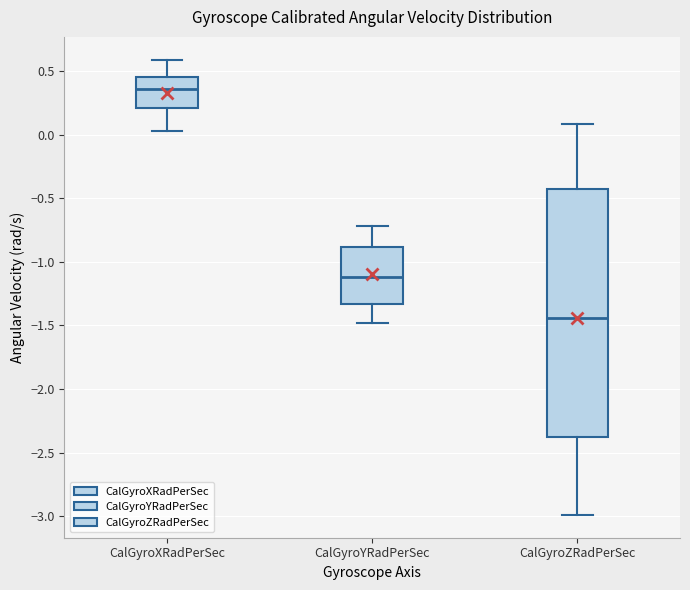

Reading left to right, transcribe this box plot: for each box, give where its median line is, the range the box spans, and where its two whiskers end, as read against the y-axis. The values are not printed on the chart, so give them approximately, as read against the axis.

CalGyroXRadPerSec: median 0.35, box 0.20 to 0.45, whiskers 0.05 to 0.60
CalGyroYRadPerSec: median -1.10, box -1.35 to -0.90, whiskers -1.50 to -0.70
CalGyroZRadPerSec: median -1.45, box -2.40 to -0.45, whiskers -3.00 to 0.10